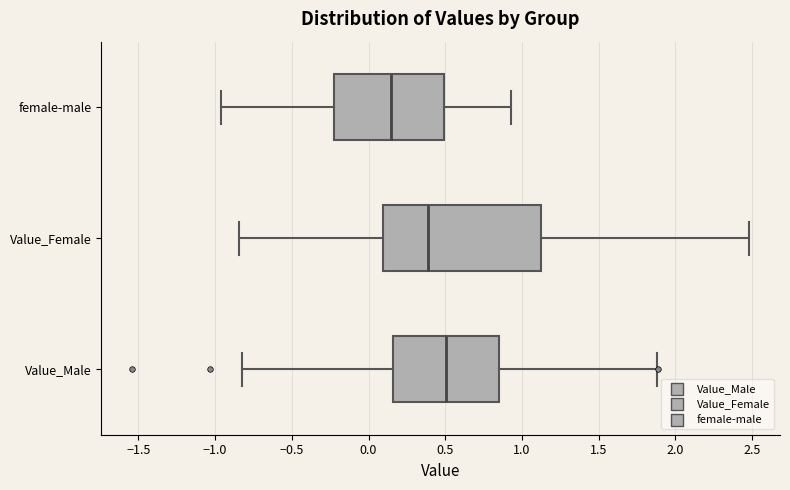

Reading bottom to top, transcribe this box plot: for each box, give where its median line is, the range the box spans, and where its two whiskers end, as read against the x-axis. The values are not printed on the chart, so give them approximately, as read against the axis.

Value_Male: median 0.50, box 0.15 to 0.85, whiskers -0.80 to 1.90
Value_Female: median 0.40, box 0.10 to 1.10, whiskers -0.85 to 2.50
female-male: median 0.15, box -0.20 to 0.50, whiskers -0.95 to 0.95